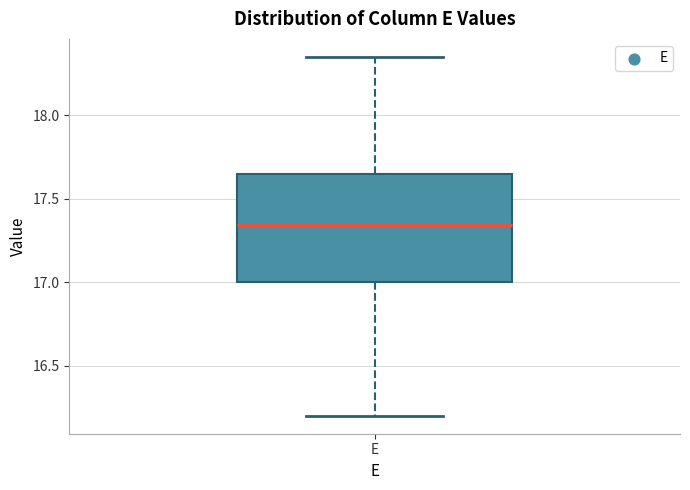

Transcribe this box plot: give where the median line is, the range the box spans, and where the two whiskers end, as read against the y-axis. The values are not printed on the chart, so give them approximately, as read against the axis.

median 17.35, box 17.00 to 17.65, whiskers 16.20 to 18.35